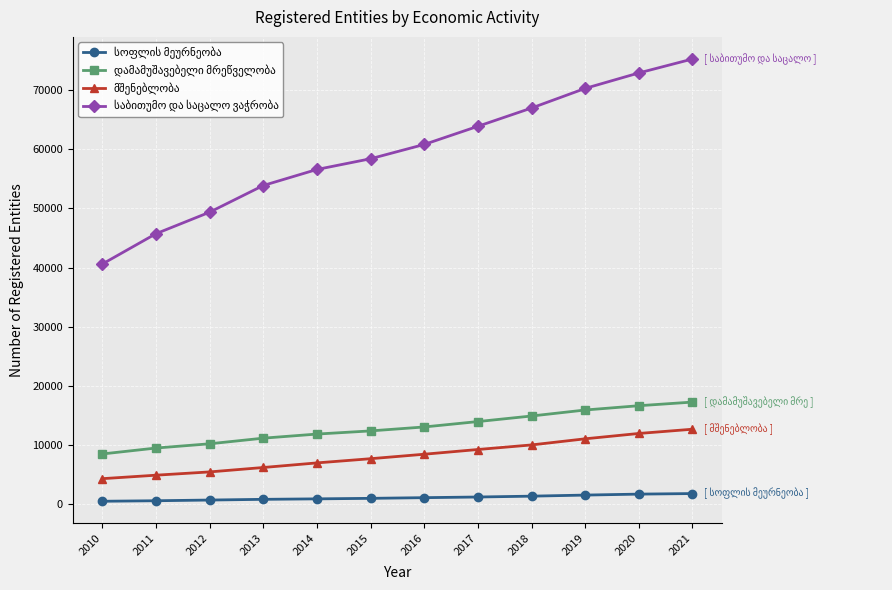

At how many categories does at least one series exceed 62370?

5